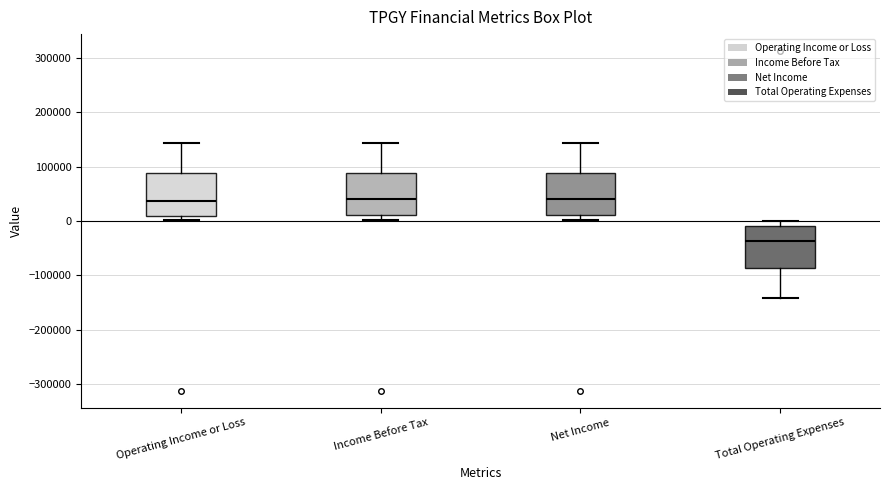

Where is the upper edge of the box for Total Operating Expenses on the y-axis? The values are not printed on the chart, so give them approximately, as read against the axis.

-10000